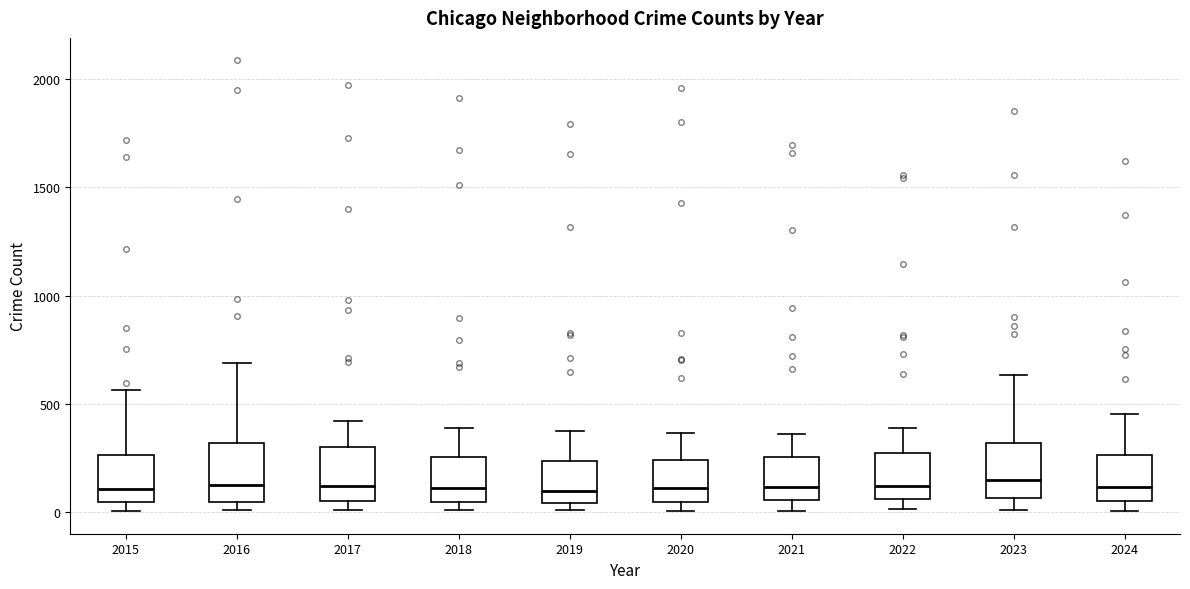

Reading left to right, transcribe this box plot: for each box, give where its median line is, the range the box spans, and where its two whiskers end, as read against the y-axis. The values are not printed on the chart, so give them approximately, as read against the axis.

2015: median 100, box 50 to 250, whiskers 0 to 550
2016: median 150, box 50 to 300, whiskers 0 to 700
2017: median 100, box 50 to 300, whiskers 0 to 400
2018: median 100, box 50 to 250, whiskers 0 to 400
2019: median 100, box 50 to 250, whiskers 0 to 400
2020: median 100, box 50 to 250, whiskers 0 to 350
2021: median 100, box 50 to 250, whiskers 0 to 350
2022: median 100, box 50 to 250, whiskers 0 to 400
2023: median 150, box 50 to 300, whiskers 0 to 650
2024: median 100, box 50 to 250, whiskers 0 to 450